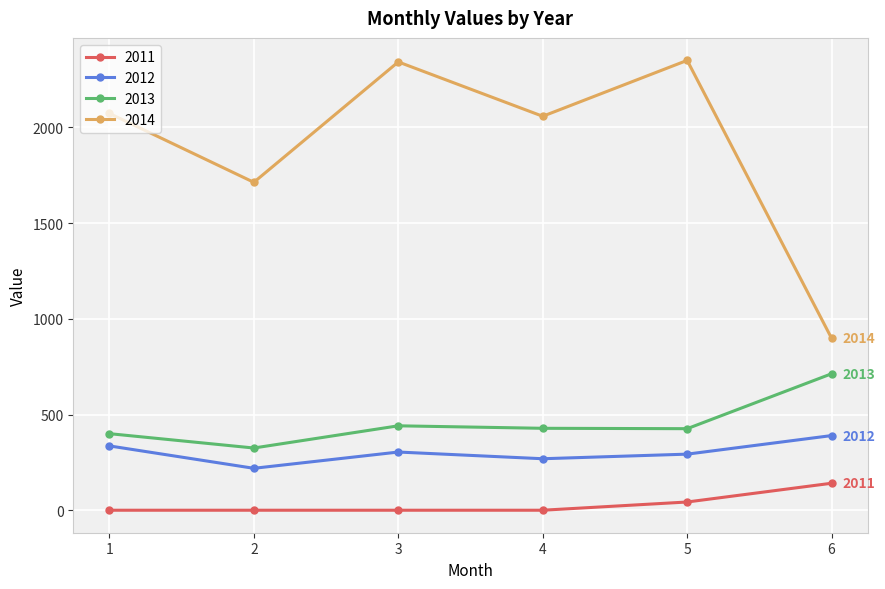

What is the sum of all 2011 values?

184